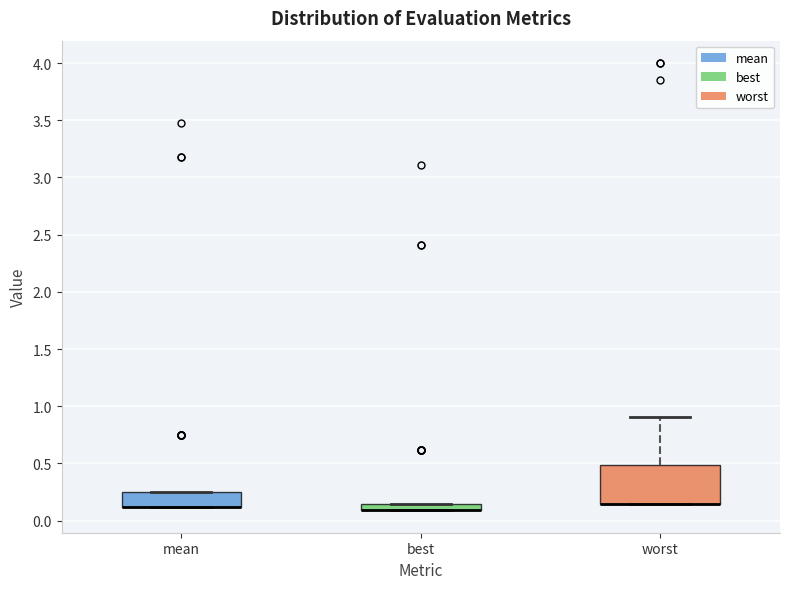

Where is the lower edge of the box for best on the y-axis? The values are not printed on the chart, so give them approximately, as read against the axis.

0.10